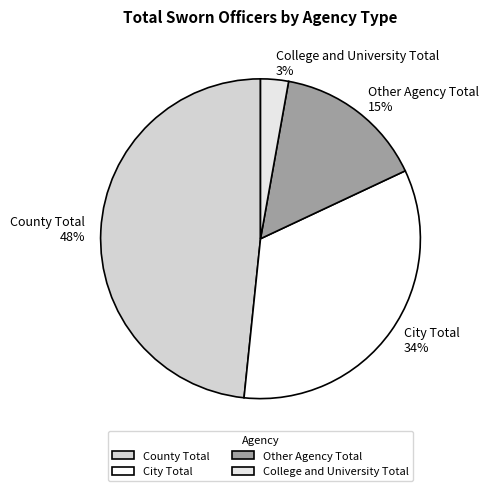

True or false: County Total accounts for 54% of the total.

False